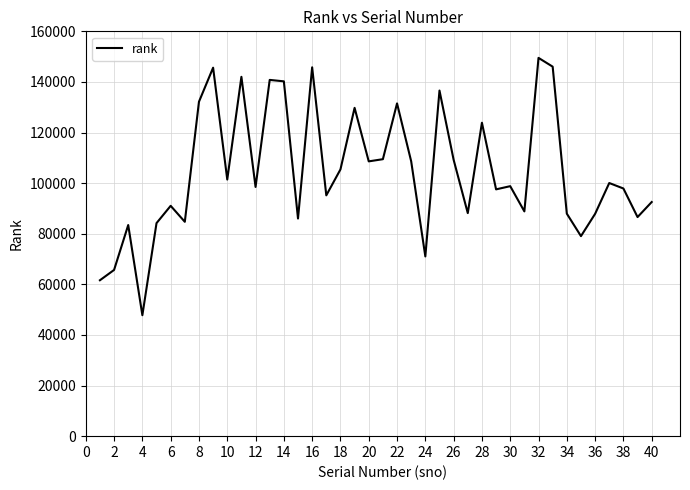

What is the difference between the maximum and minimum values?

101702